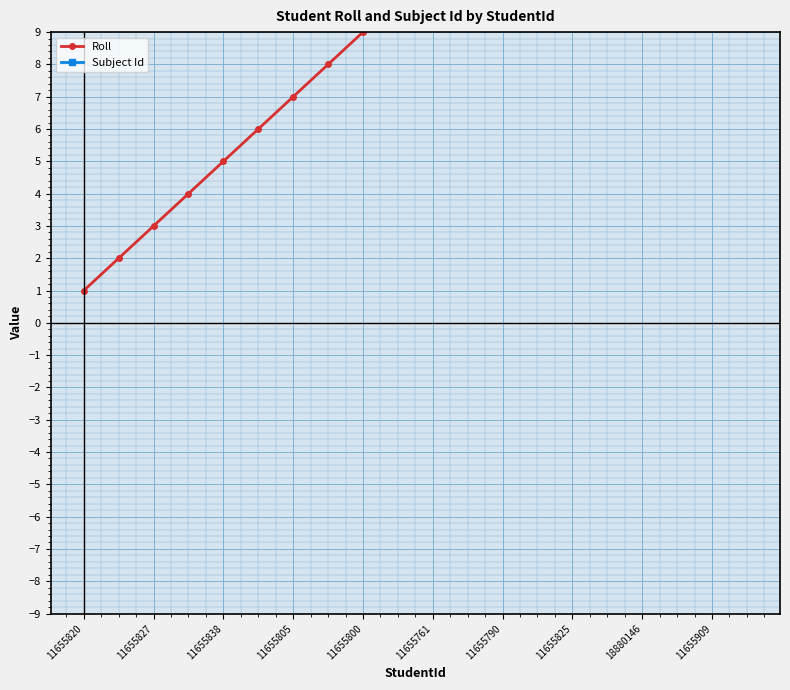

How many lines are shown in the chart?

2